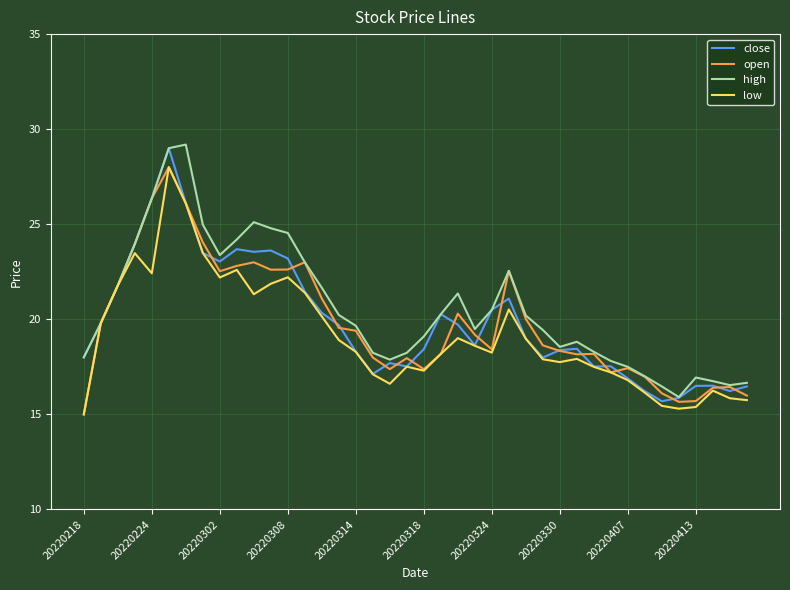

What is the minimum value shown in the chart?

15.0